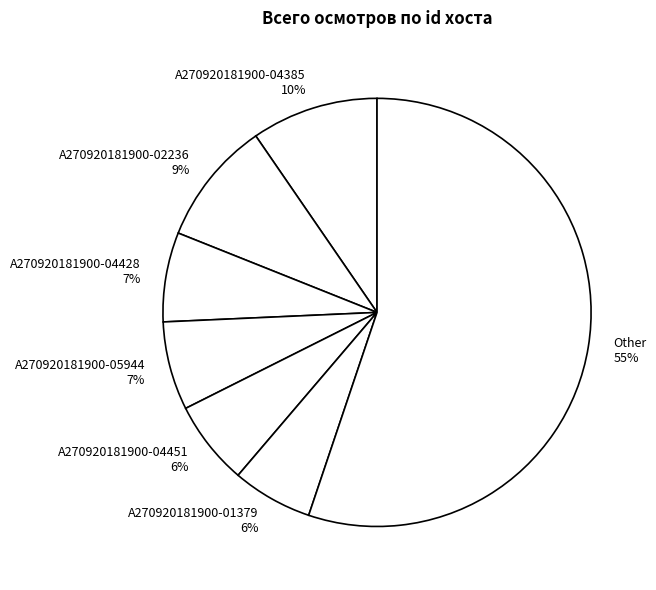

Is the sum of A270920181900-05944 and A270920181900-04428 greater than half?

No